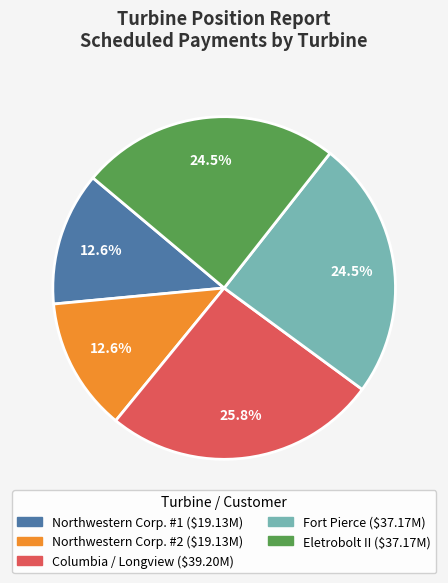

Count the number of slices in the pie.

5